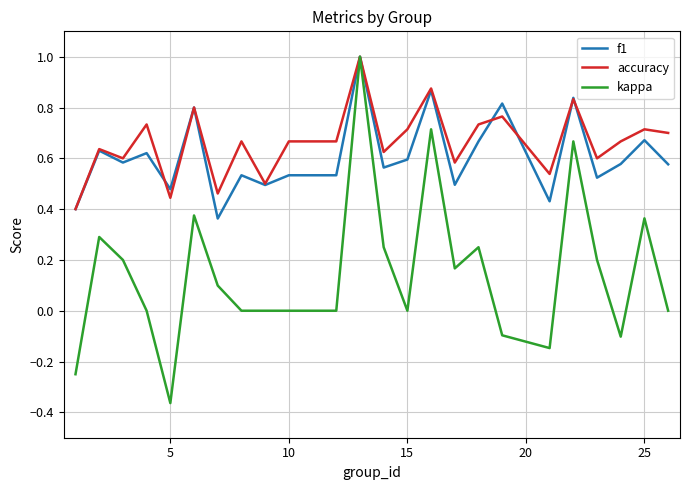

What is the maximum value shown in the chart?

1.0